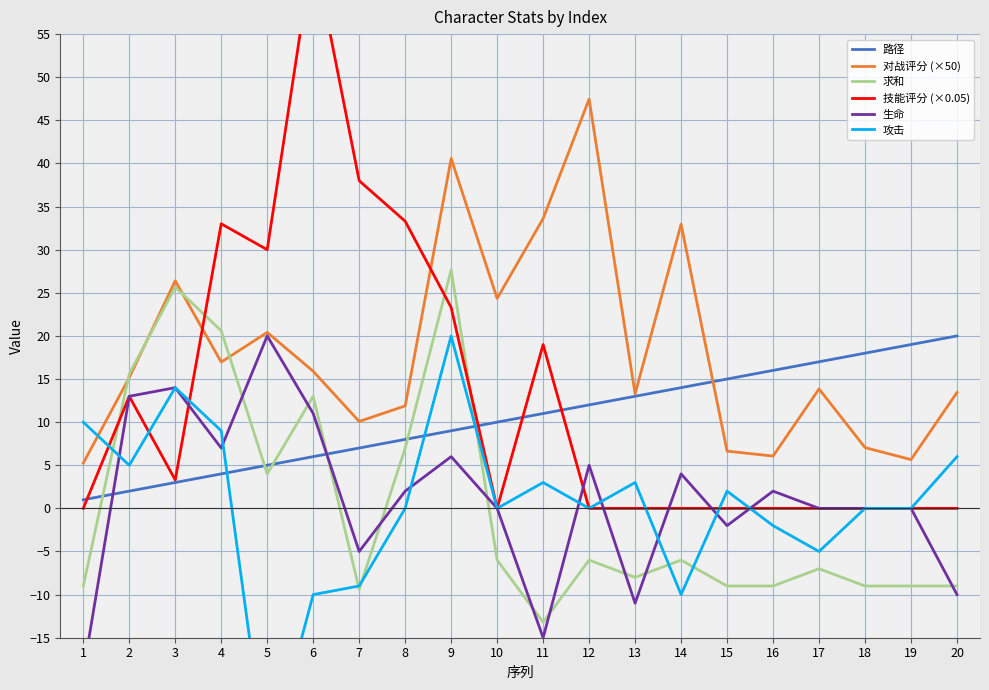

Reading left to right, list all the values displayed in this chart.

路径: 1.0	2.0	3.0	4.0	5.0	6.0	7.0	8.0	9.0	10.0	11.0	12.0	13.0	14.0	15.0	16.0	17.0	18.0	19.0	20.0
对战评分 (×50): 5.2	15.2	26.4	17.0	20.4	15.9	10.1	11.9	40.6	24.3	33.6	47.5	13.3	33.0	6.6	6.1	13.9	7.0	5.7	13.4
求和: -9.0	15.6	25.7	20.6	4.0	13.0	-9.4	7.0	27.7	-6.0	-13.2	-6.0	-8.0	-6.0	-9.0	-9.0	-7.0	-9.0	-9.0	-9.0
技能评分 (×0.05): 0.0	13.0	3.3	33.0	30.0	65.0	38.0	33.3	23.3	0.0	19.0	0.0	0.0	0.0	0.0	0.0	0.0	0.0	0.0	0.0
生命: -19.0	13.0	14.0	7.0	20.0	11.0	-5.0	2.0	6.0	0.0	-15.0	5.0	-11.0	4.0	-2.0	2.0	0.0	0.0	0.0	-10.0
攻击: 10.0	5.0	14.0	9.0	-30.0	-10.0	-9.0	0.0	20.0	0.0	3.0	0.0	3.0	-10.0	2.0	-2.0	-5.0	0.0	0.0	6.0